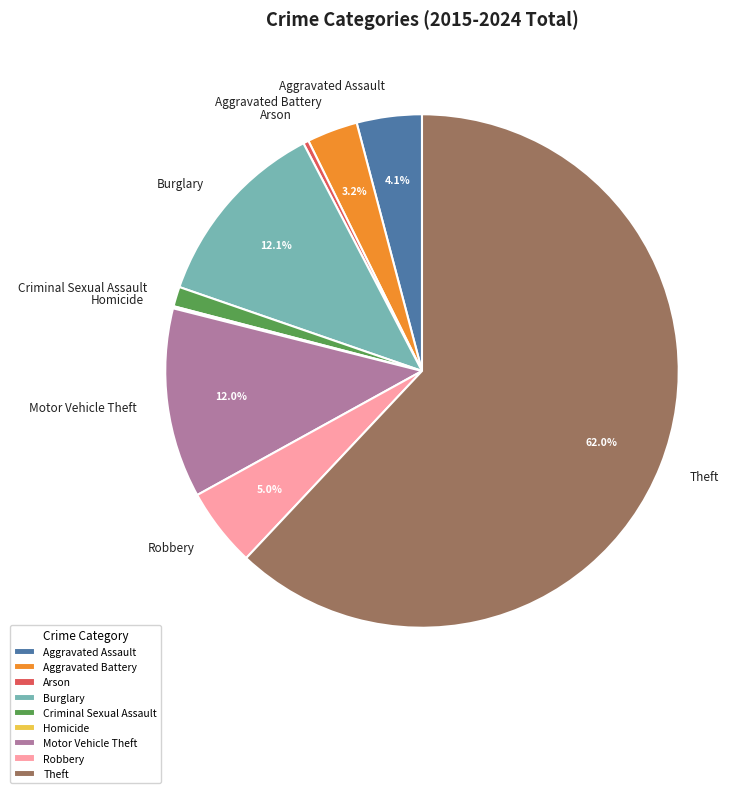

Which slice is the largest?

Theft